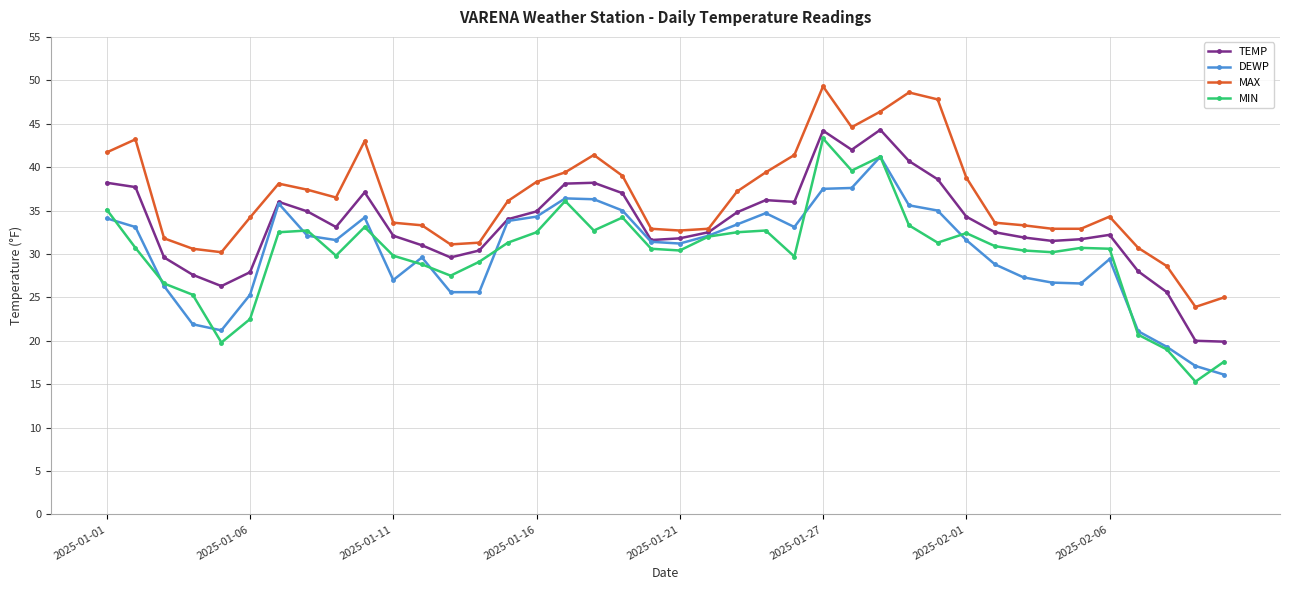

What is the greatest value displayed?

49.3